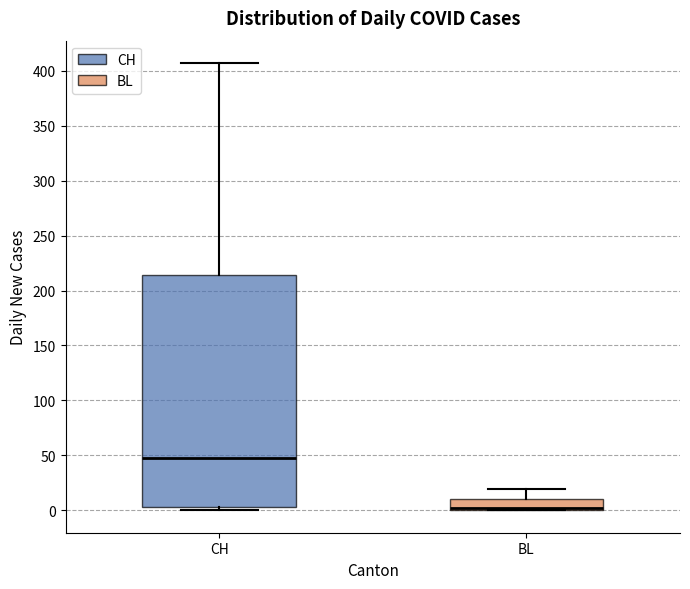

Reading left to right, transcribe this box plot: for each box, give where its median line is, the range the box spans, and where its two whiskers end, as read against the y-axis. The values are not printed on the chart, so give them approximately, as read against the axis.

CH: median 50, box 5 to 215, whiskers 0 to 405
BL: median 5 (drawn on the box's lower edge), box 0 to 10, whiskers 0 to 20